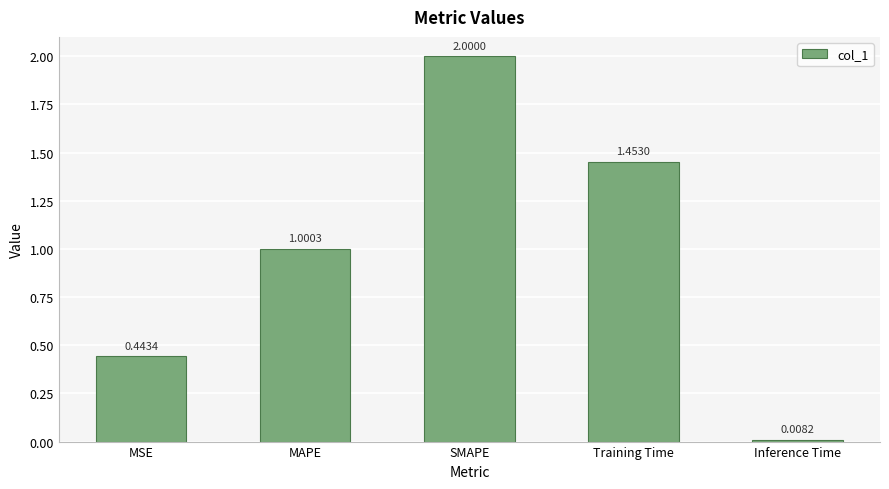

Rank the categories by value from lowest to highest.

Inference Time, MSE, MAPE, Training Time, SMAPE